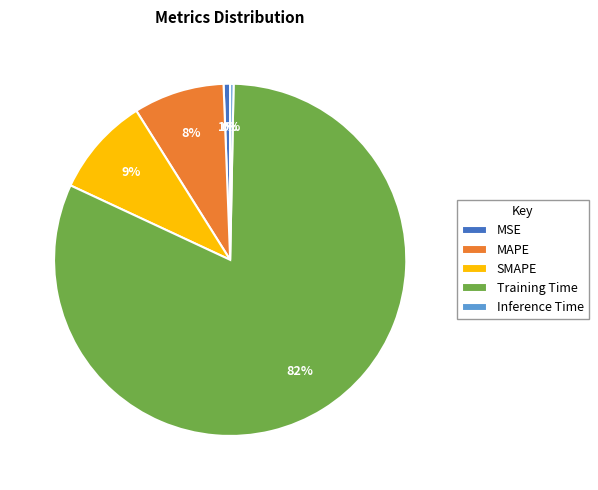

The Training Time slice represents 82% of the pie. True or false?

True